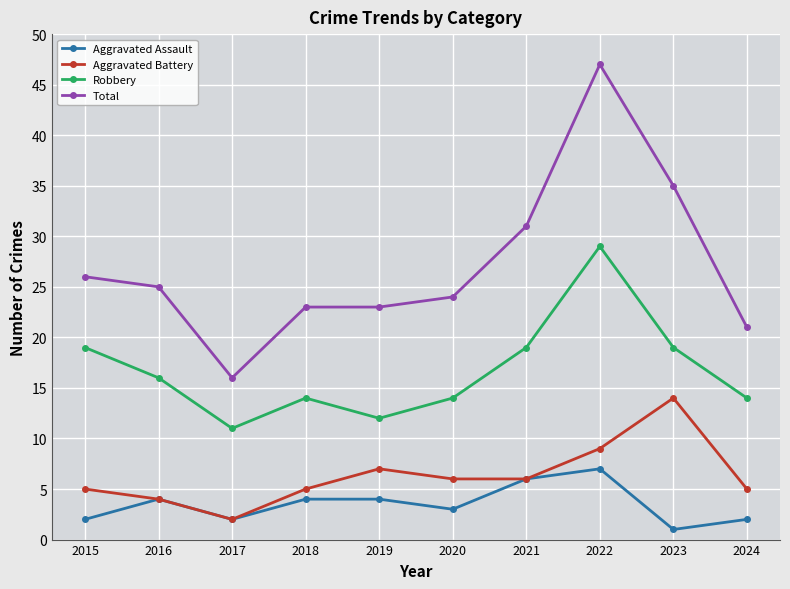

What is the total value across all series at 2017?

31